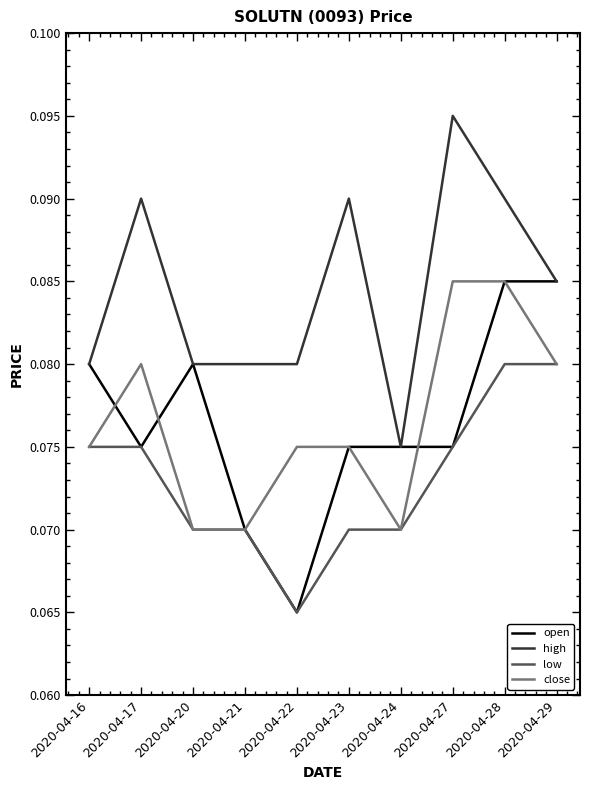

At how many categories does at least one series exceed 0?

10